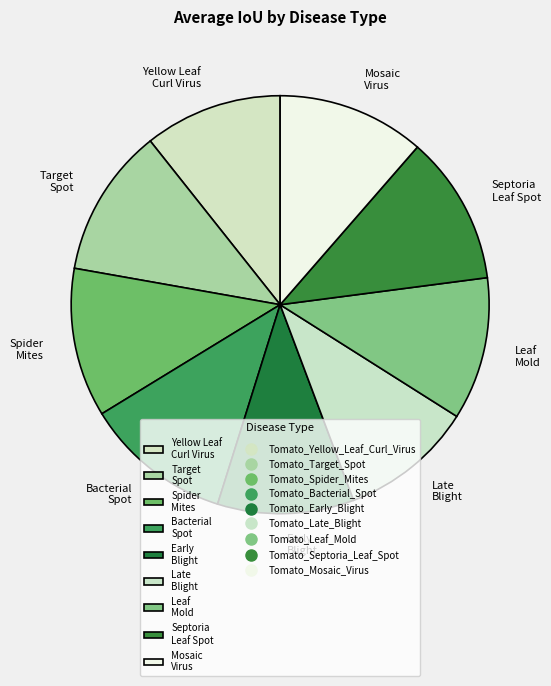

Is Yellow Leaf Curl Virus the majority of the pie?

No